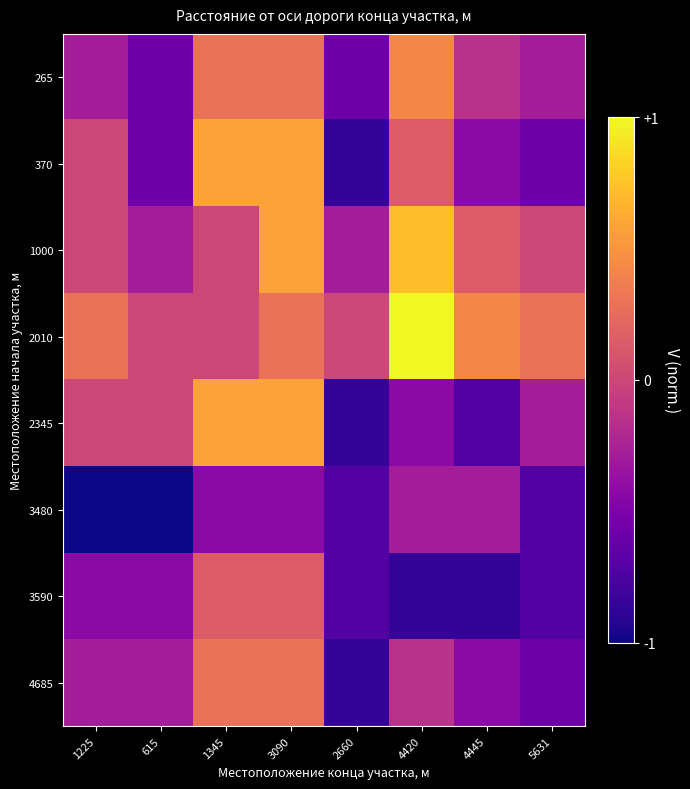

At how many categories does at least one series exceed 0?

6